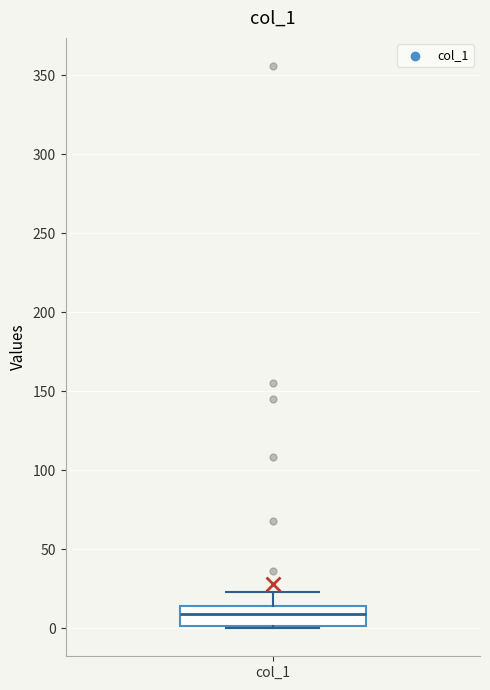

Read this box plot against the y-axis: the position of the median line, the range covered by the box, and the ends of both whiskers. The values are not printed on the chart, so give them approximately, as read against the axis.

median 10, box 0 to 15, whiskers 0 to 25